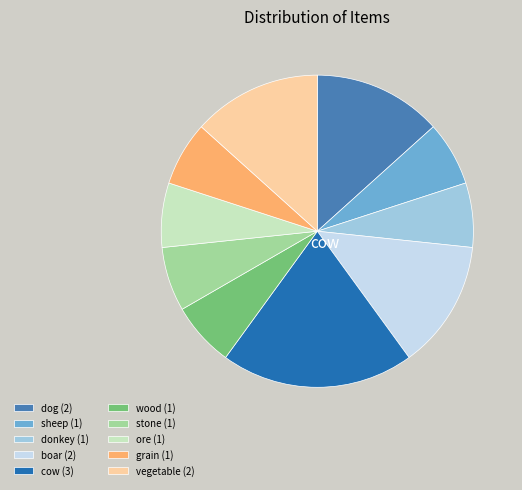

Is there a majority slice in this chart?

No